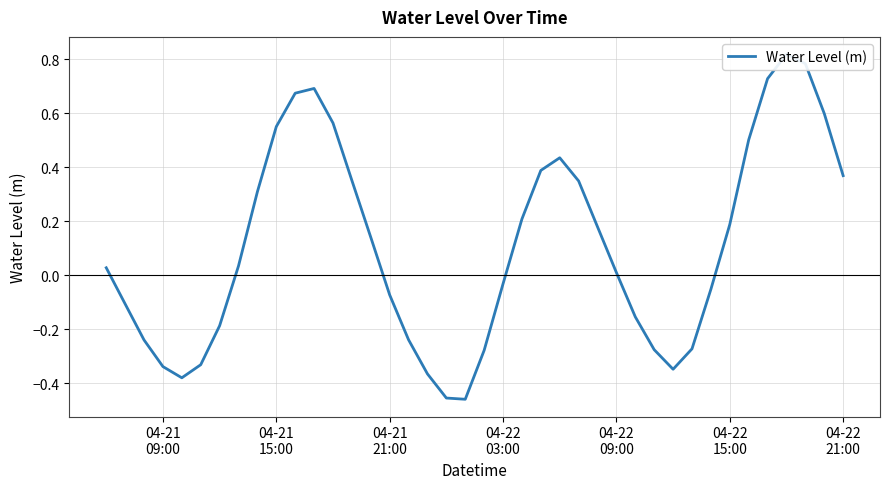

Is this an area chart (filled region under the line)?

No